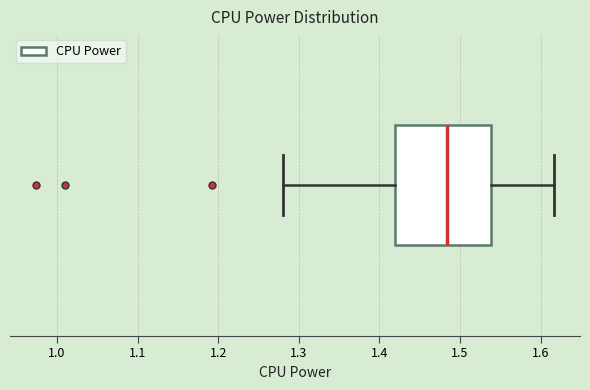

Read this box plot against the x-axis: the position of the median line, the range covered by the box, and the ends of both whiskers. The values are not printed on the chart, so give them approximately, as read against the axis.

median 1.48, box 1.42 to 1.54, whiskers 1.28 to 1.62